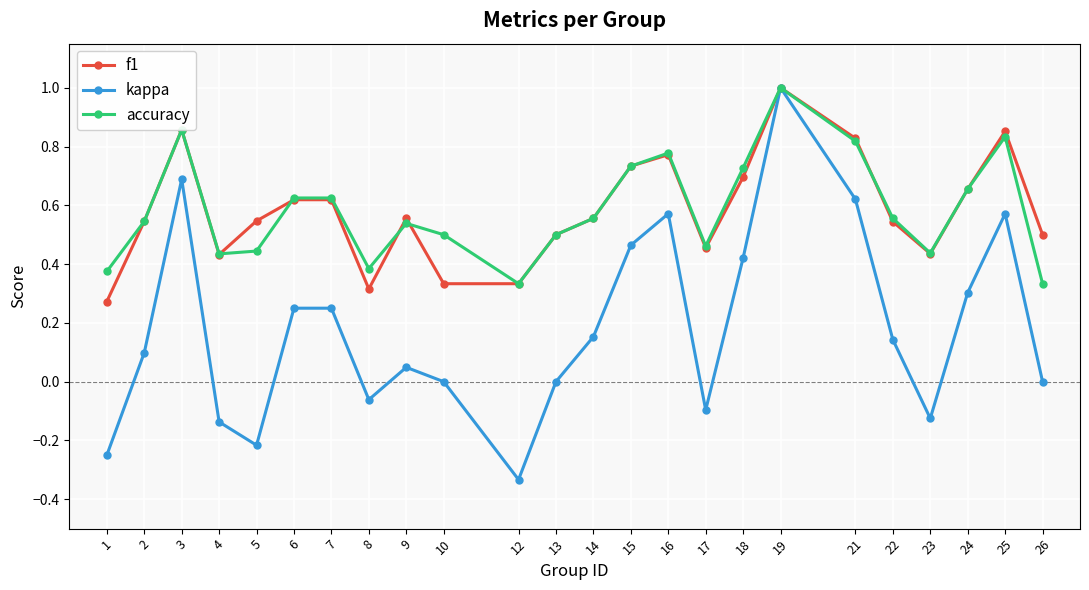

Between 16 and 24, which series saw the biggest shift?

kappa